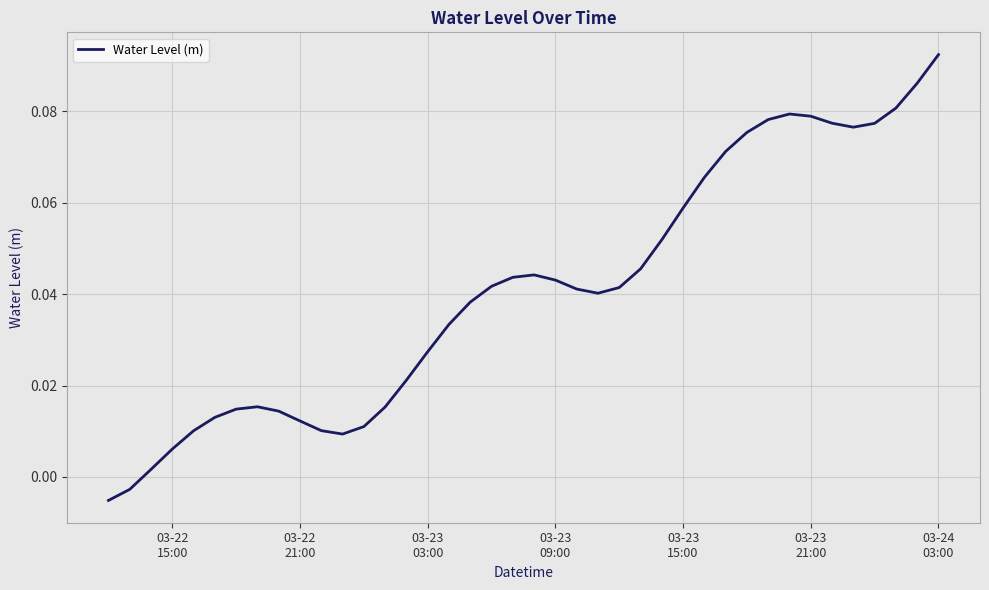

What is the difference between the maximum and minimum values?

0.1